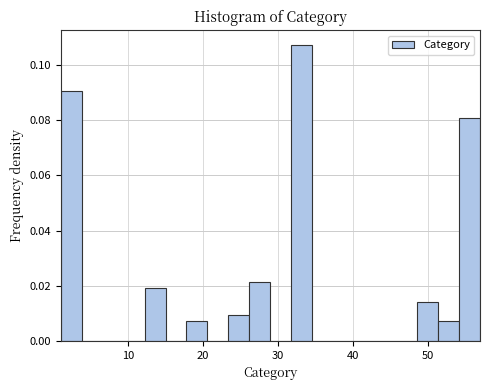

Around what value on the x-axis is the tallest bar? Give the approximate position of its centre, as read against the axis.

33